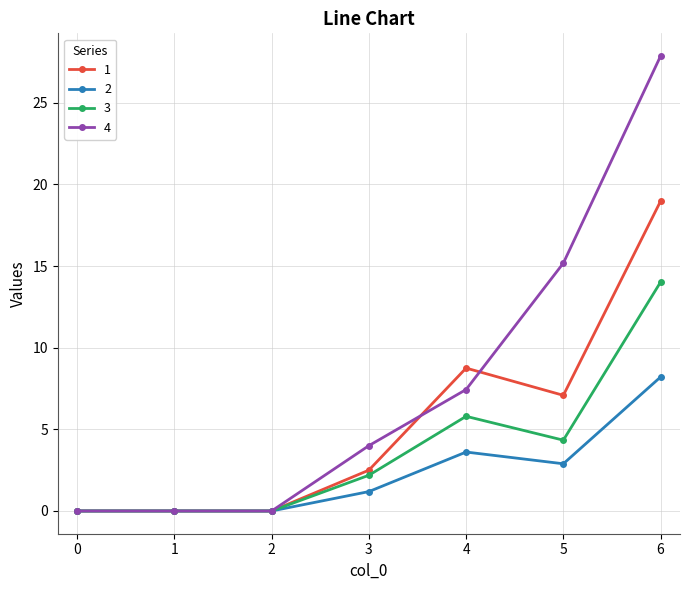

What is the difference between the 3 values at 1 and 4?

5.8